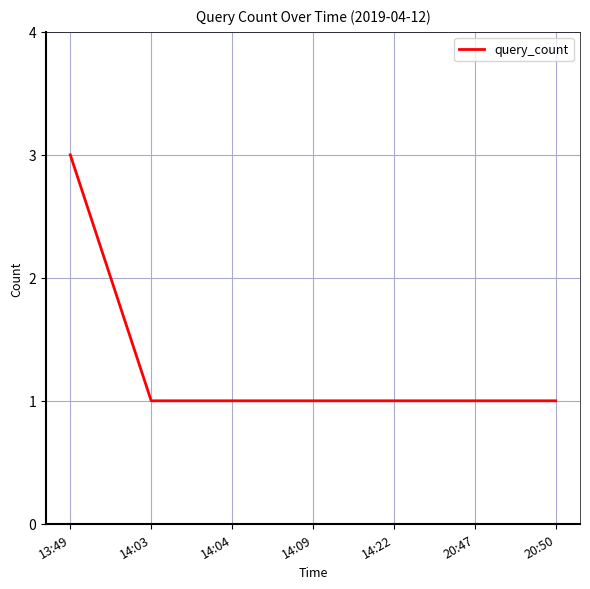

Reading right to left, extract all data points from this chart.

20:50=1	20:47=1	14:22=1	14:09=1	14:04=1	14:03=1	13:49=3